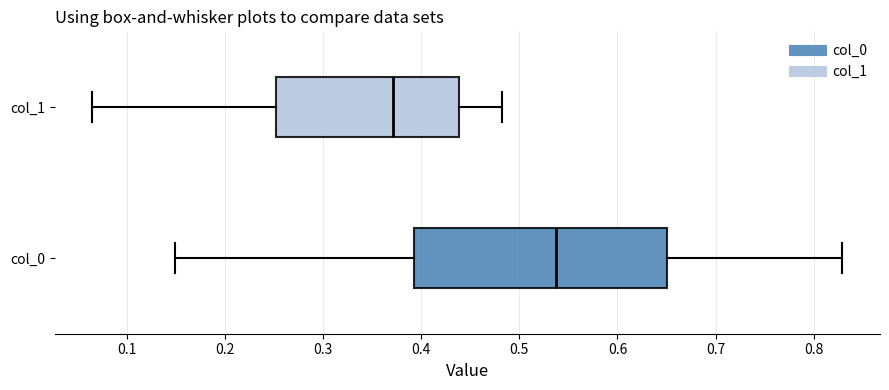

Which box has the furthest to the right median line?

col_0